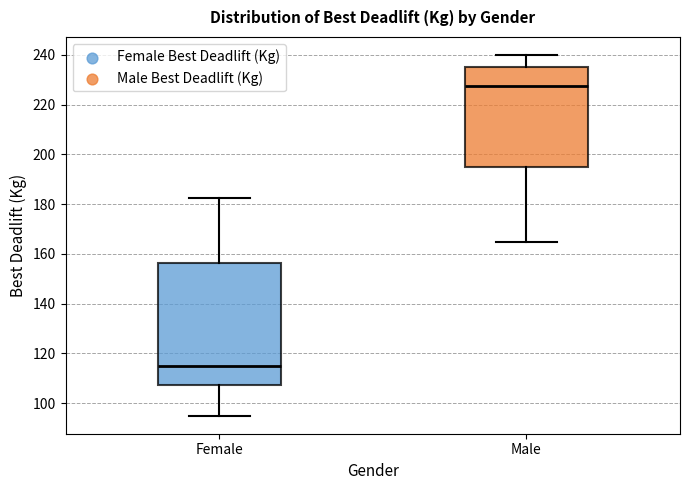

Which box is the tallest, from its lower edge to its upper edge?

Female